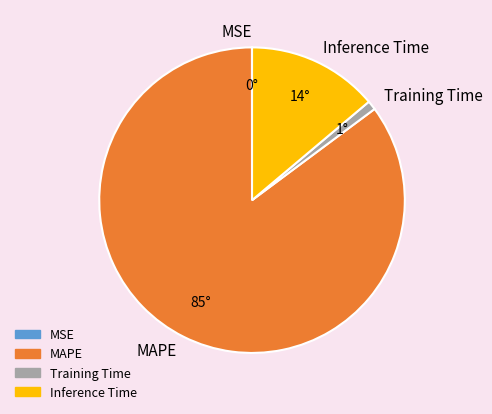

Combined, do MAPE and Inference Time account for over 50%?

Yes